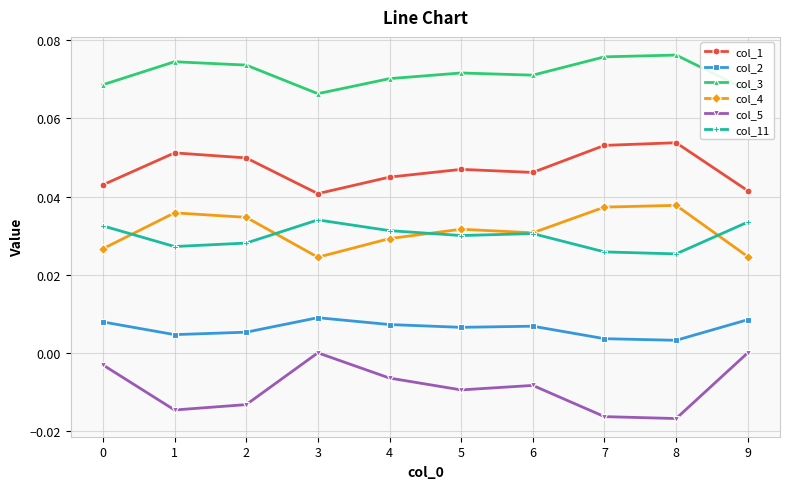

At 8, list the series in order from smallest to largest.

col_5, col_2, col_11, col_4, col_1, col_3